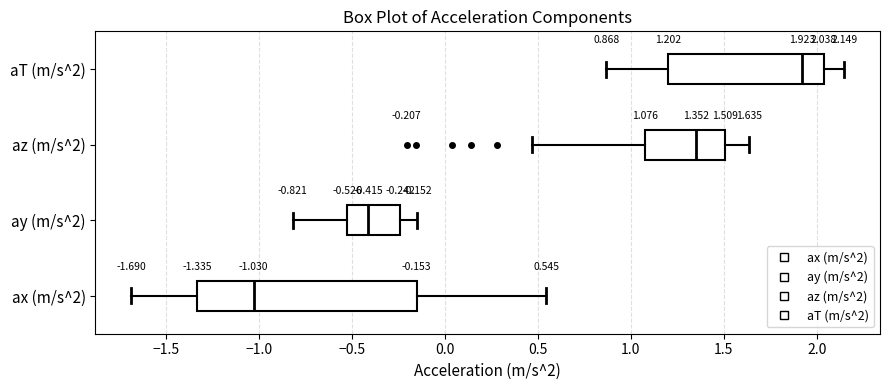

Comparing the boxes themselves (not the whiskers), which one is the widest?

ax (m/s^2)